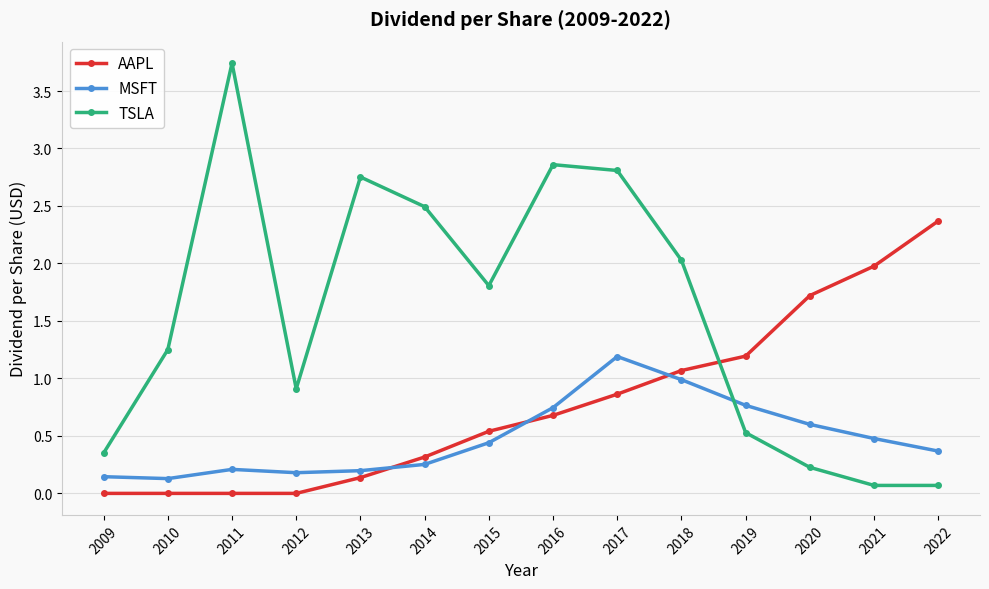

What is the spread (max minus min) of values at 2021?

1.9